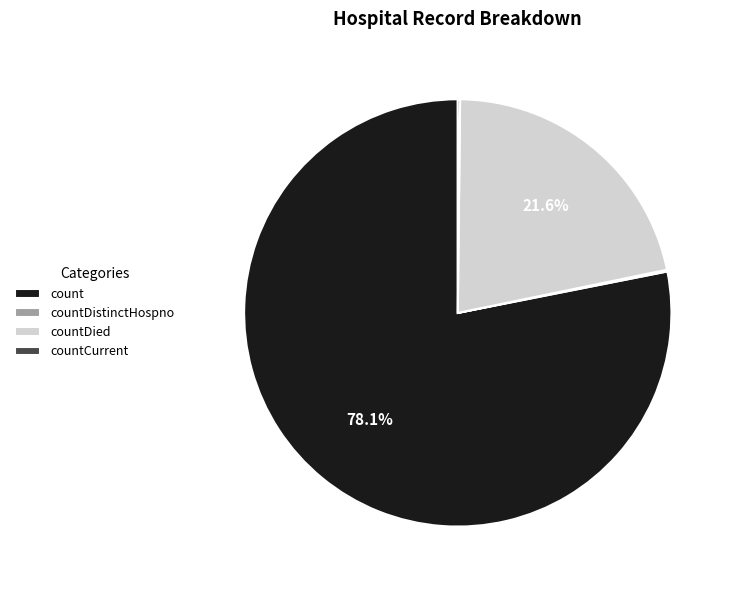

What is the largest slice in the pie chart?

count